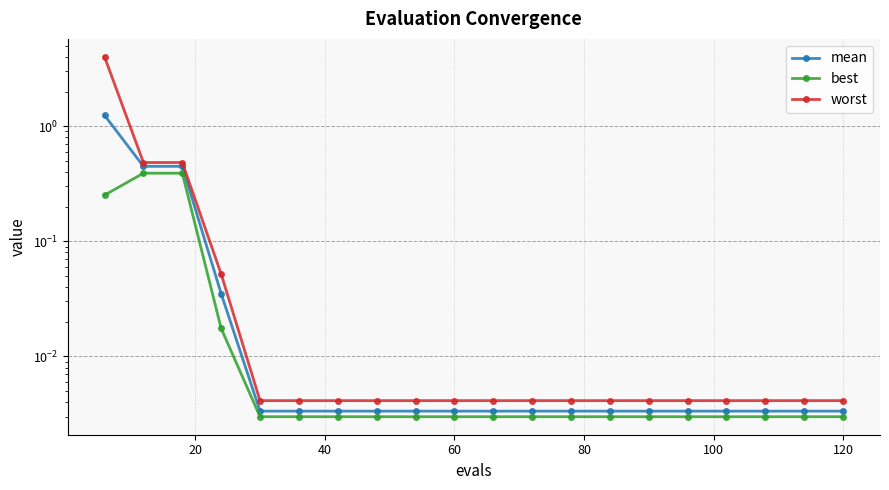

Which series has the widest spread of values?

worst